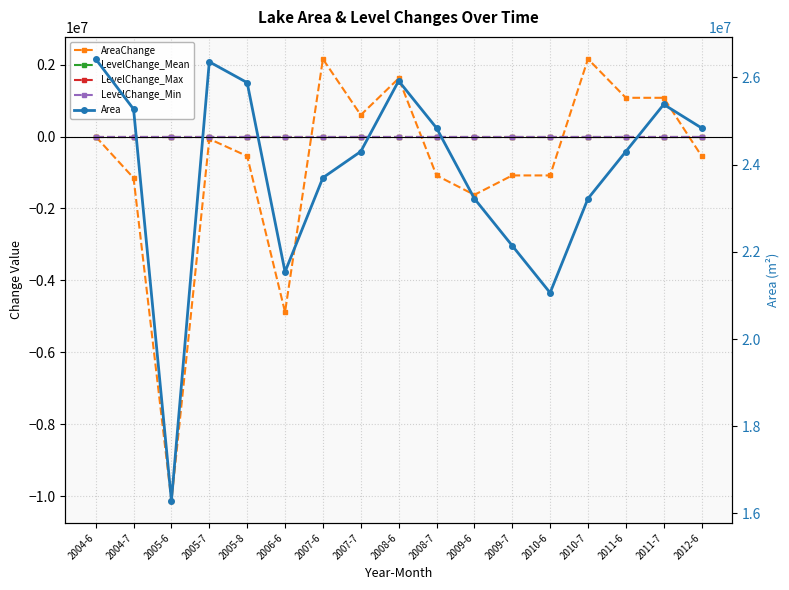

What is the greatest value displayed?

26422200.0